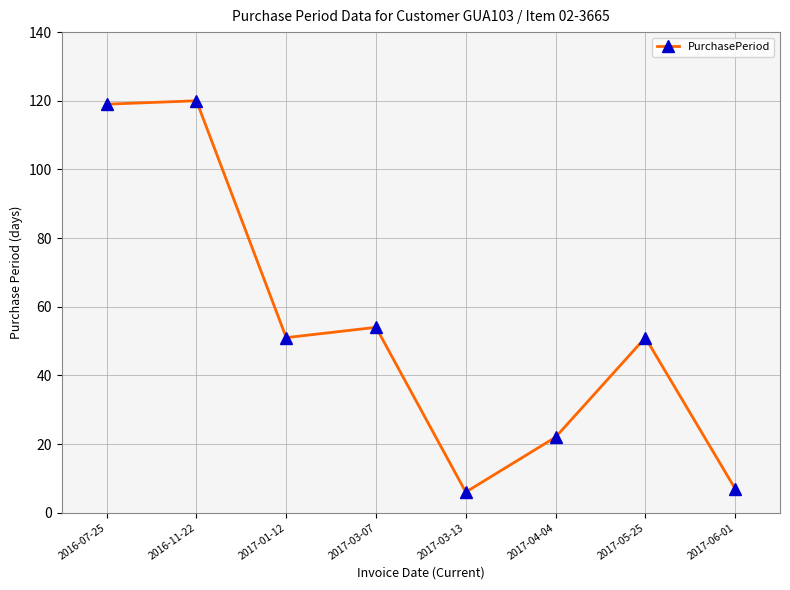

What is the ratio of the value at 2016-07-25 to the value at 2016-11-22?

1.0